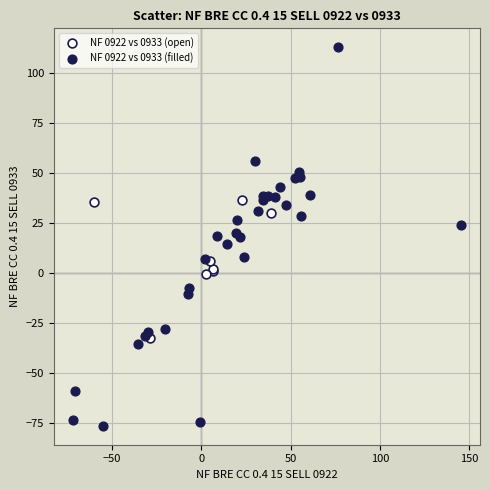

Which series contains the lowest Y value?

NF 0922 vs 0933 (filled)